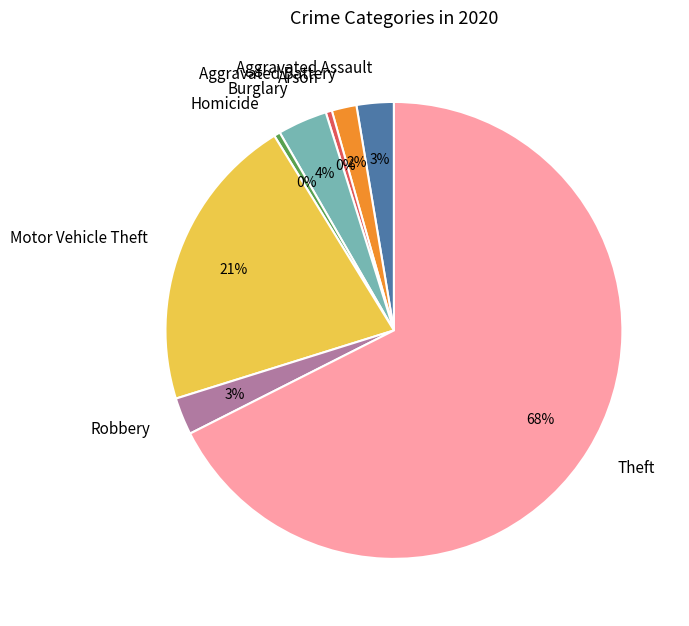

Which has a higher value, Arson or Aggravated Assault?

Aggravated Assault